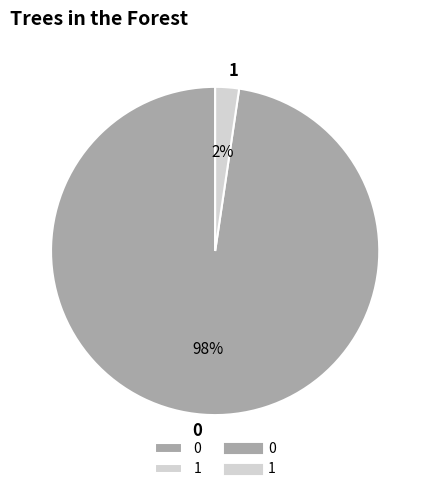

Is it true that 0 is 98% of the pie?

True